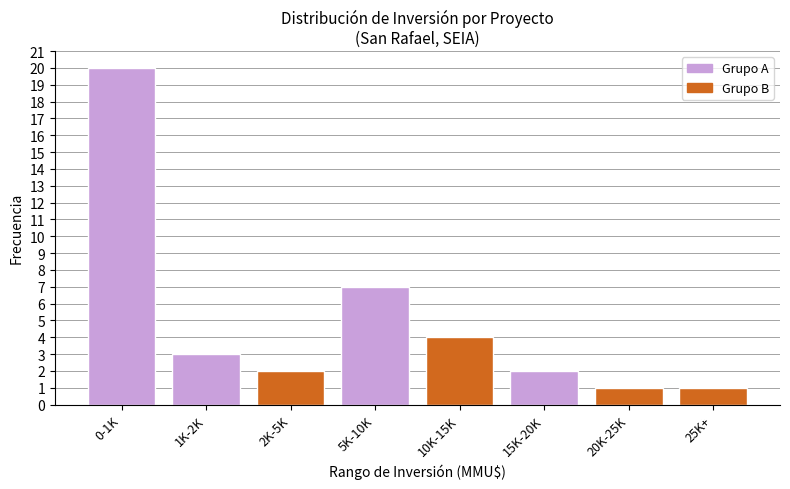

Reading right to left, transcribe all the data shown in this chart.

1	1	2	4	7	2	3	20